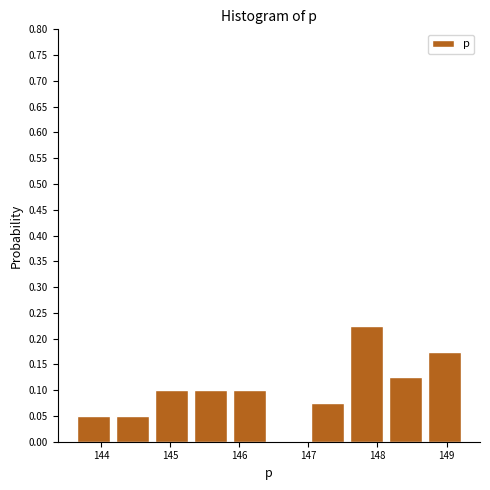

Reading left to right, list every bar in this chart as the range it spans on the x-axis followed by its height. Neither the bar edges nor the heights are printed on the chart, so give them approximately, as read against the axes.

143.6 to 144.2: 0.050
144.2 to 144.7: 0.050
144.7 to 145.3: 0.100
145.3 to 145.9: 0.100
145.9 to 146.4: 0.100
146.4 to 147.0: 0
147.0 to 147.6: 0.075
147.6 to 148.1: 0.225
148.1 to 148.7: 0.125
148.7 to 149.2: 0.175